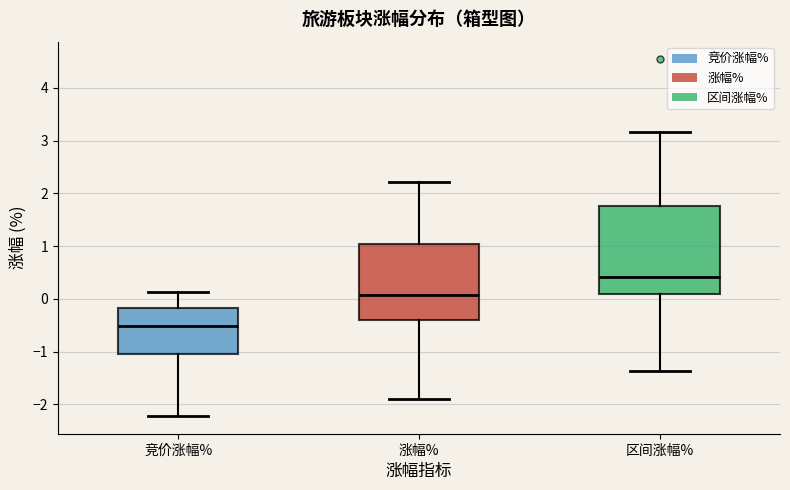

Which box is the tallest, from its lower edge to its upper edge?

区间涨幅%